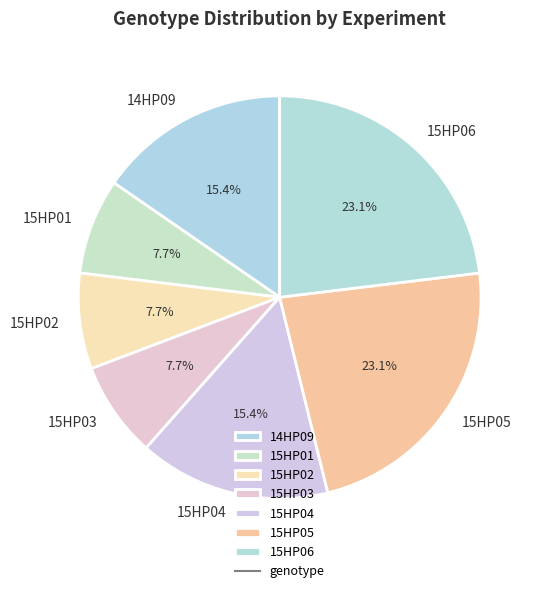

What percentage is the 15HP03 slice, to the nearest percent?

8%